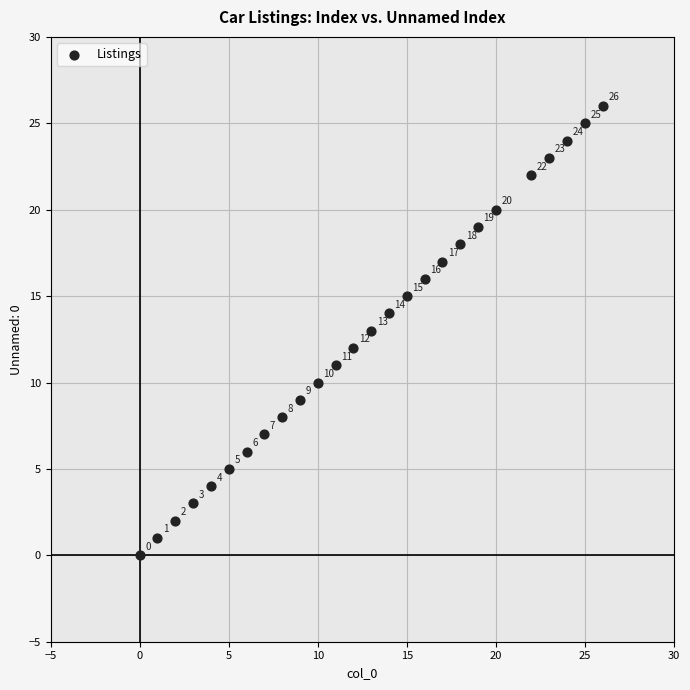

What Y value in the scatter plot is closest to 13?

13